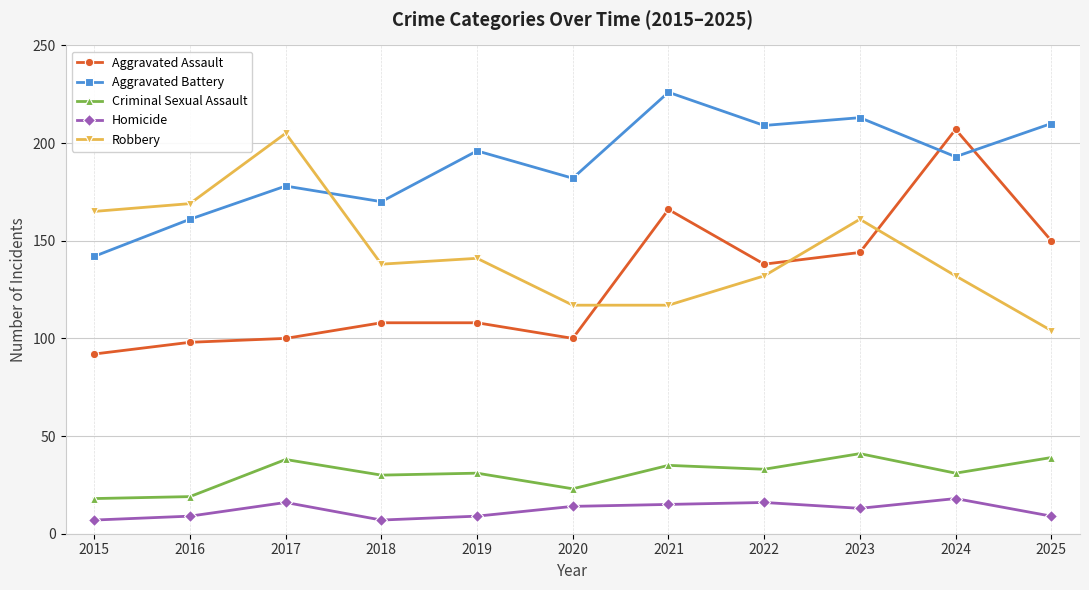

True or false: Aggravated Assault and Homicide intersect in this chart.

False